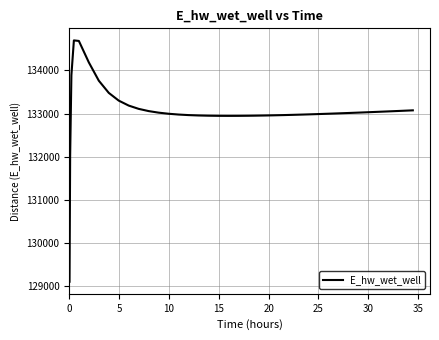

What is the minimum value shown in the chart?

129096.2